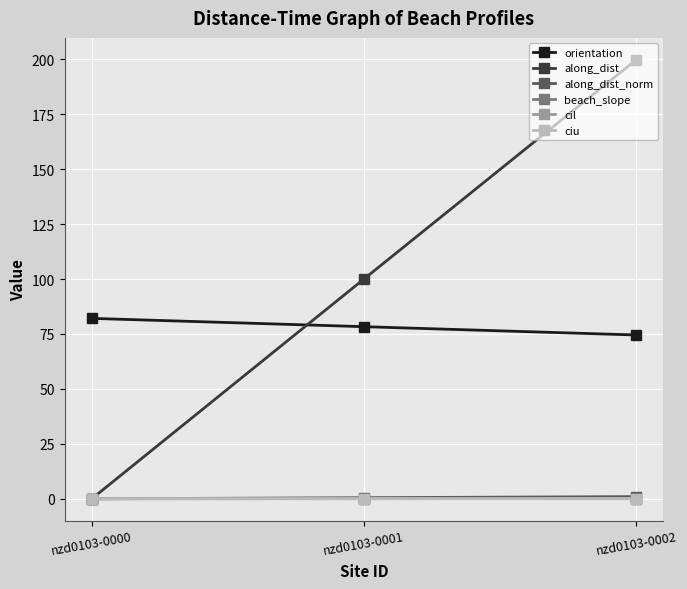

Does the chart display data point markers on the line(s)?

Yes